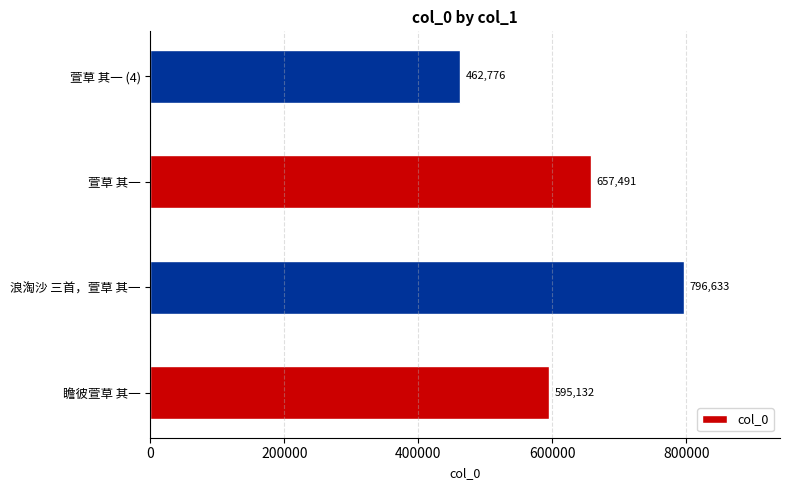

How many values are between 595132 and 796633?

3